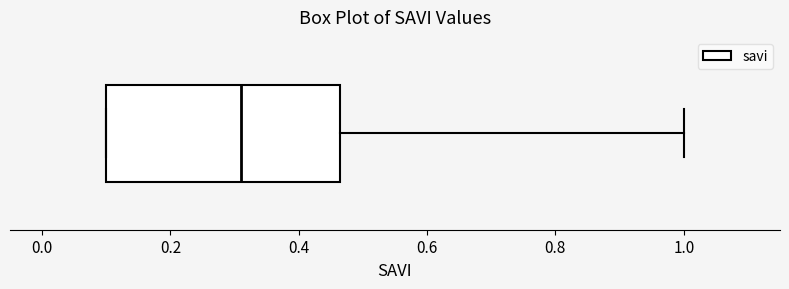

Read this box plot against the x-axis: the position of the median line, the range covered by the box, and the ends of both whiskers. The values are not printed on the chart, so give them approximately, as read against the axis.

median 0.32, box 0.10 to 0.46, whiskers 0.10 to 1.00